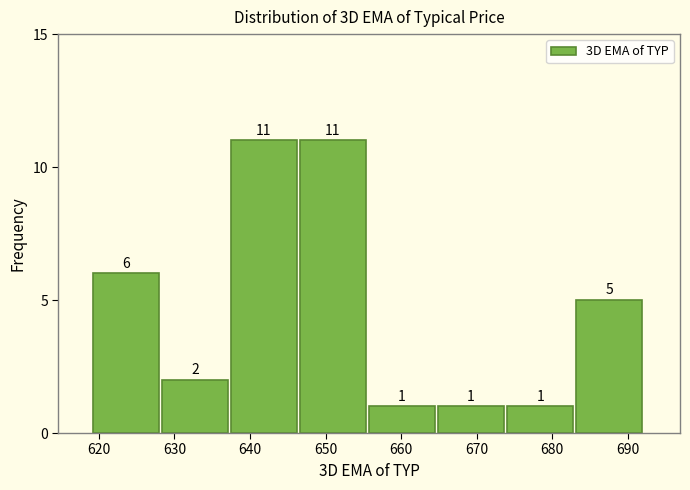

Reading left to right, transcribe this chart: for each bar, give the range it covers on the x-axis and its height. The bar edges are not printed on the chart, so give them approximately, as read against the axis.

619 to 628: 6
628 to 638: 2
638 to 647: 11
647 to 656: 11
656 to 665: 1
665 to 674: 1
674 to 683: 1
683 to 692: 5